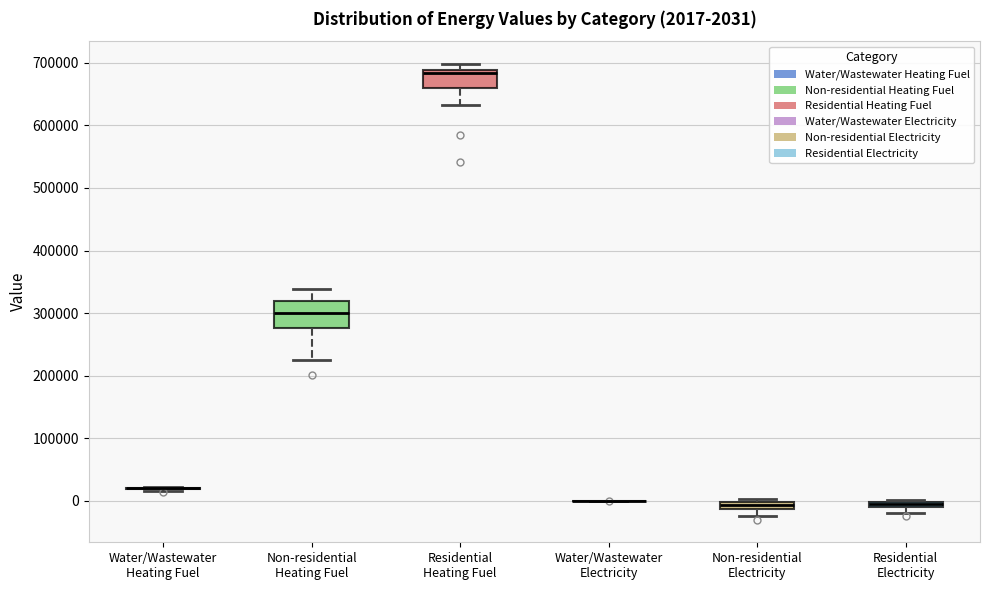

Comparing the boxes themselves (not the whiskers), which one is the tallest?

Non-residential Heating Fuel